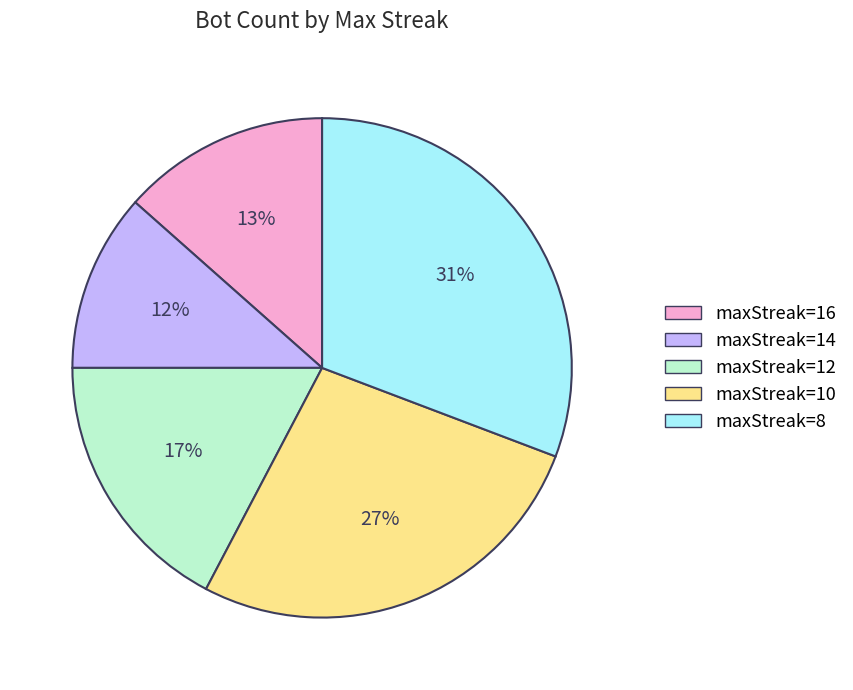

Is there a majority slice in this chart?

No